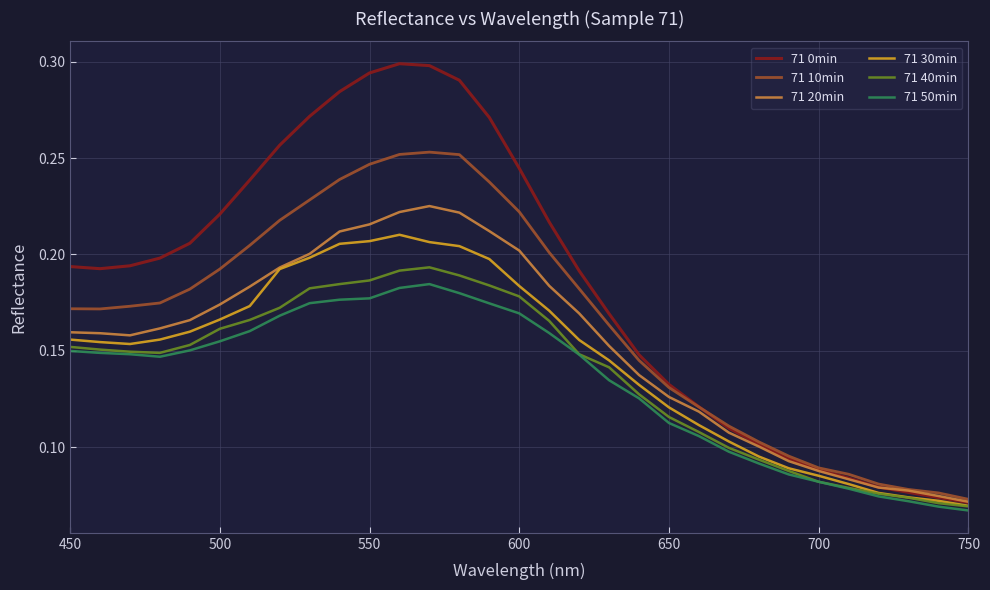

Which series has the largest range (max minus min)?

71 0min